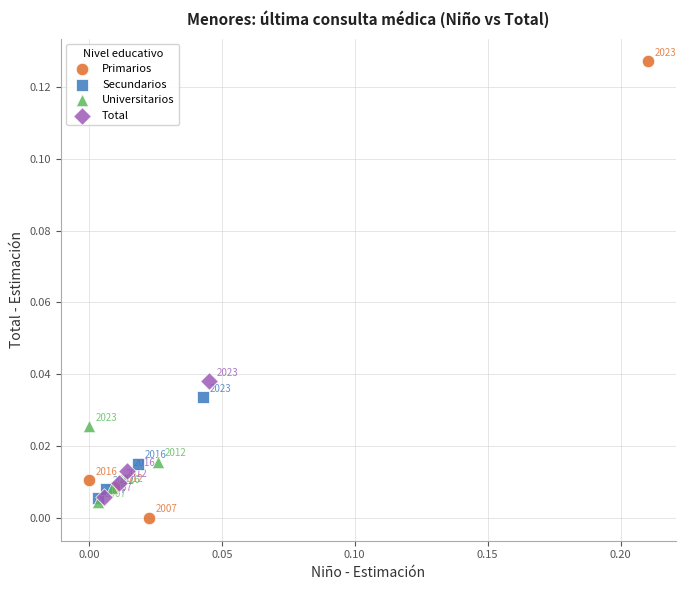

Which series contains the lowest Y value?

Primarios